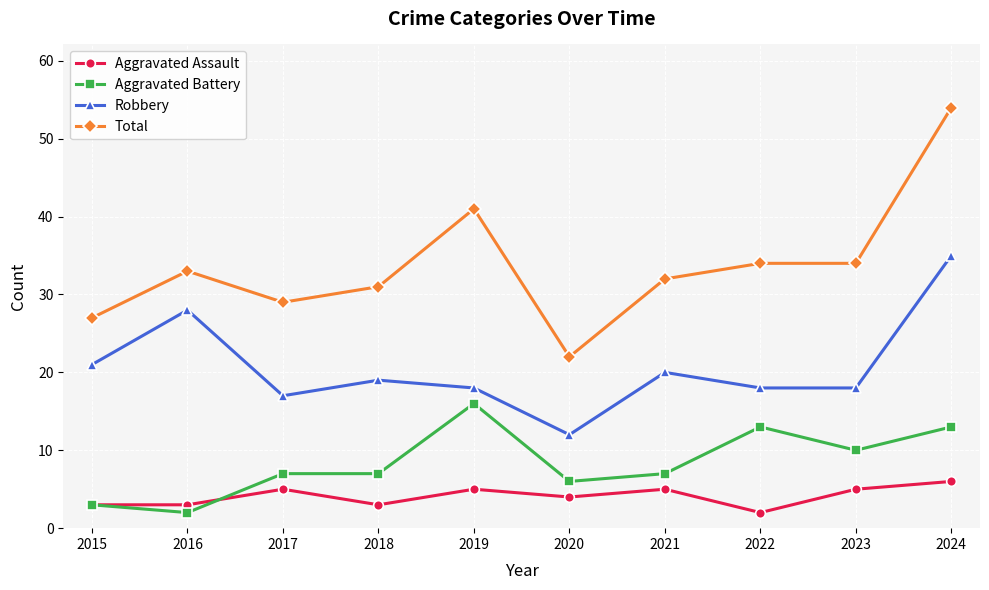

At which category does the chart reach its peak across all series?

2024